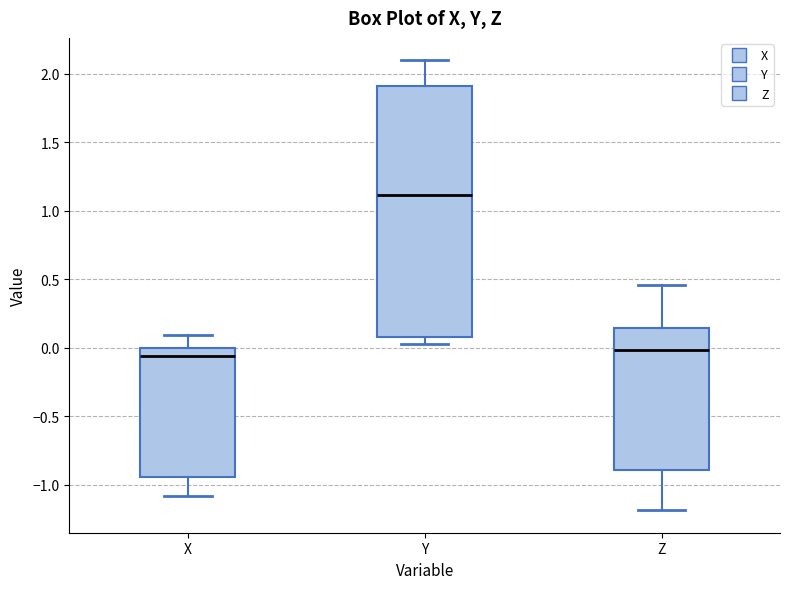

Reading left to right, read every box against the y-axis: the position of its median line, the range the box covers, and the ends of its whiskers. The values are not printed on the chart, so give them approximately, as read against the axis.

X: median -0.05, box -0.95 to 0.00, whiskers -1.10 to 0.10
Y: median 1.10, box 0.10 to 1.90, whiskers 0.05 to 2.10
Z: median 0.00, box -0.90 to 0.15, whiskers -1.20 to 0.45